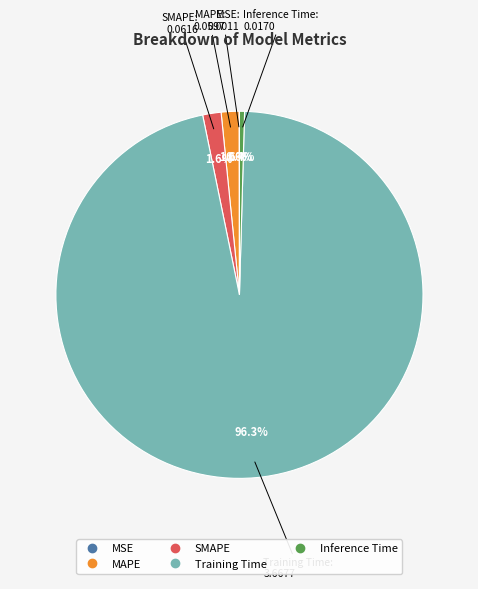

What is the total percentage of SMAPE and MAPE?

3.2%